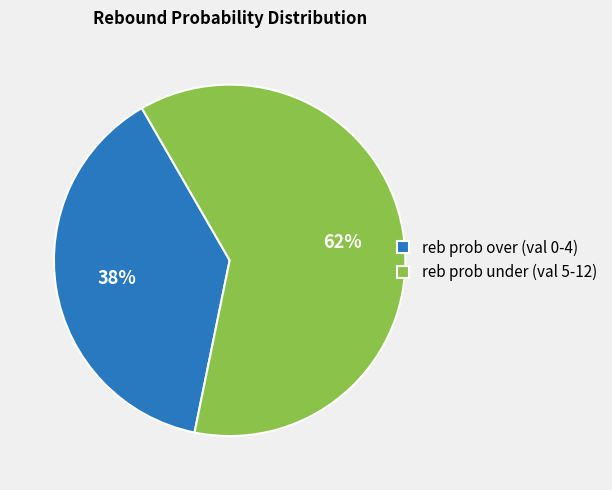

Is it true that reb prob over (val 0-4) is 38% of the pie?

True